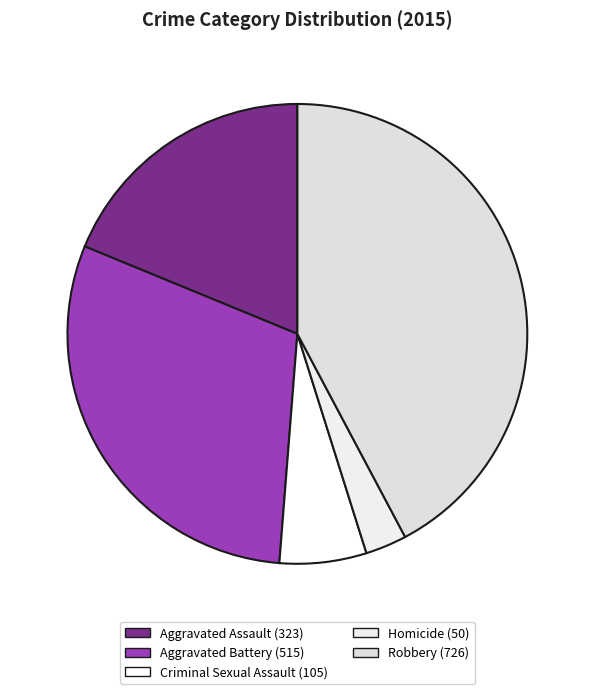

Which category has the biggest portion of the pie?

Robbery